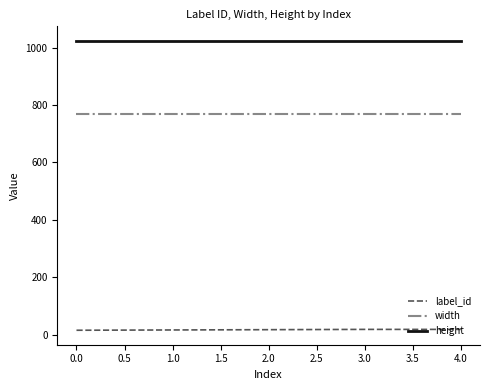

What is the difference between the second highest and minimum values in the label_id series?

3